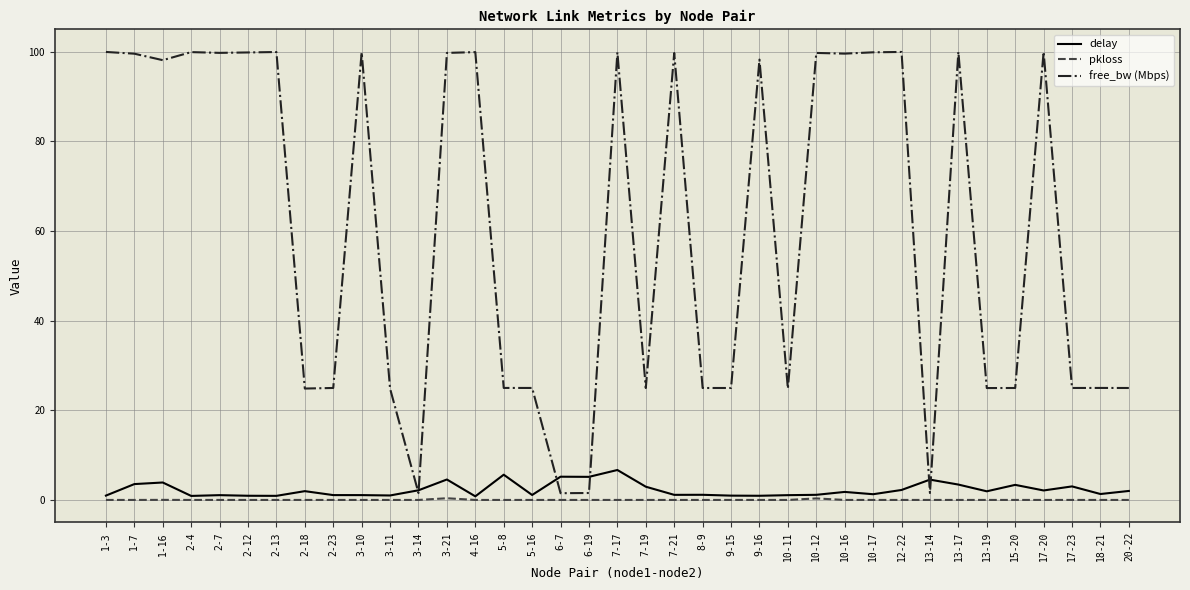

At how many categories does at least one series exceed 70?

19